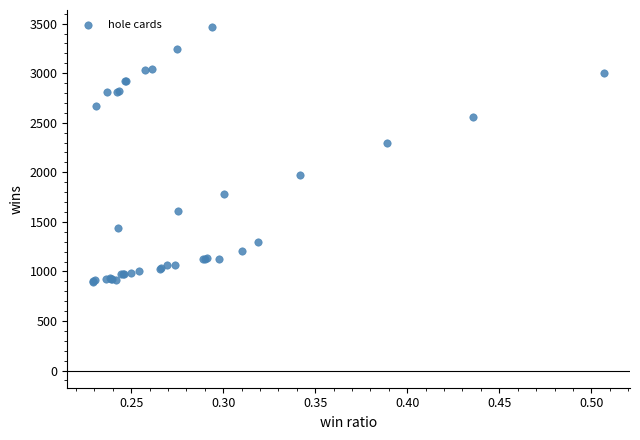

What Y value in the scatter plot is closest to 2177?

2294